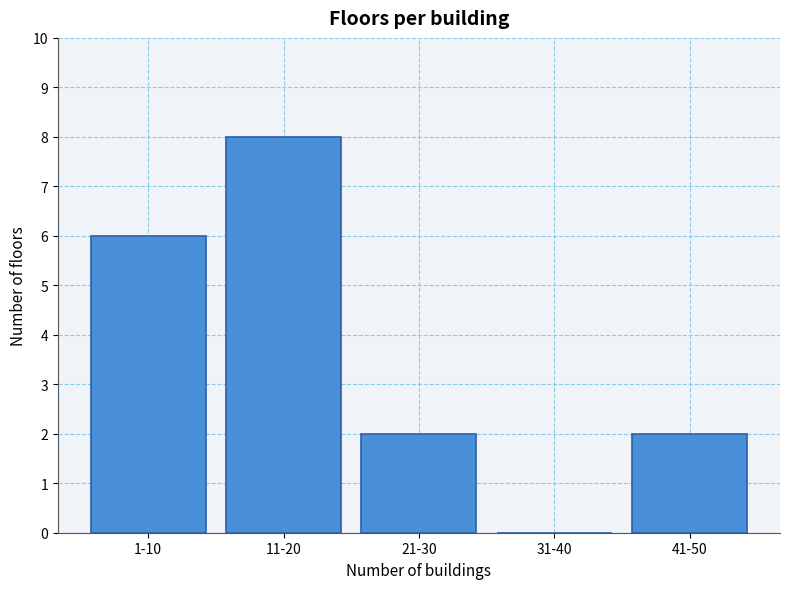

Reading right to left, list all the values displayed in this chart.

41-50=2	31-40=0	21-30=2	11-20=8	1-10=6